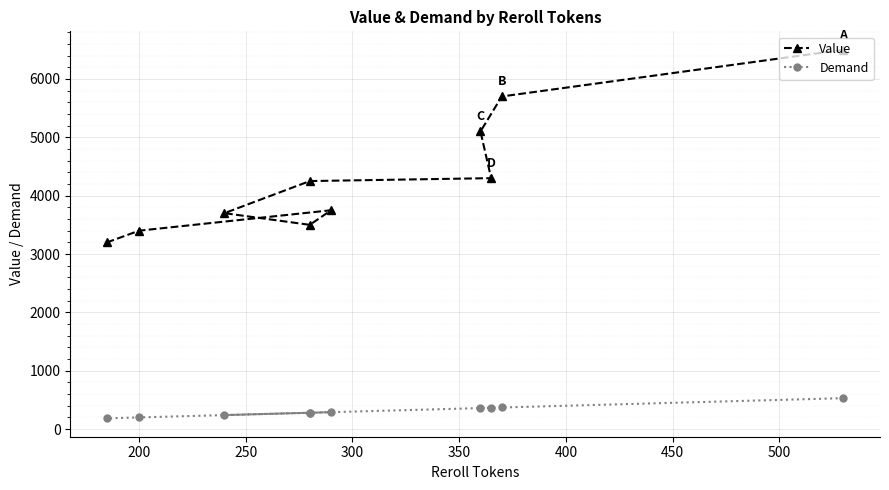

What is the average value of the Value series?

4340